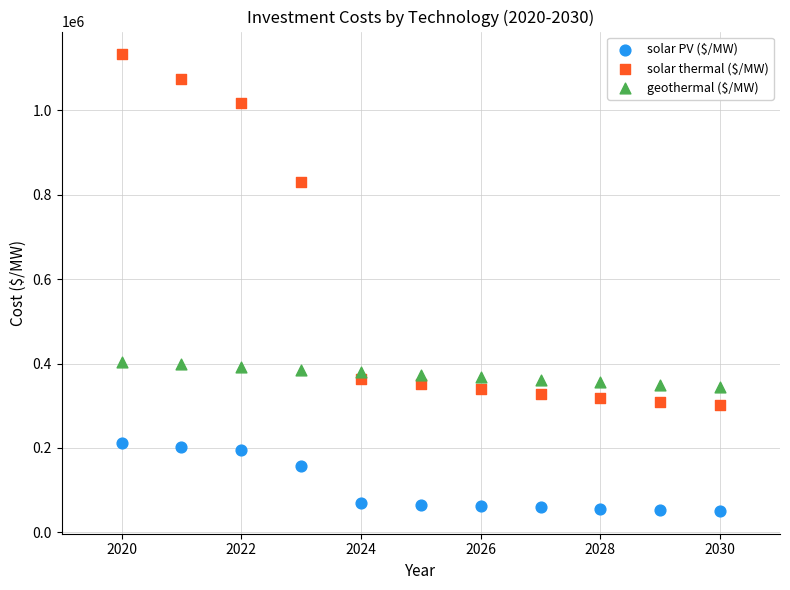

Which series has the widest spread of Y values?

solar thermal ($/MW)